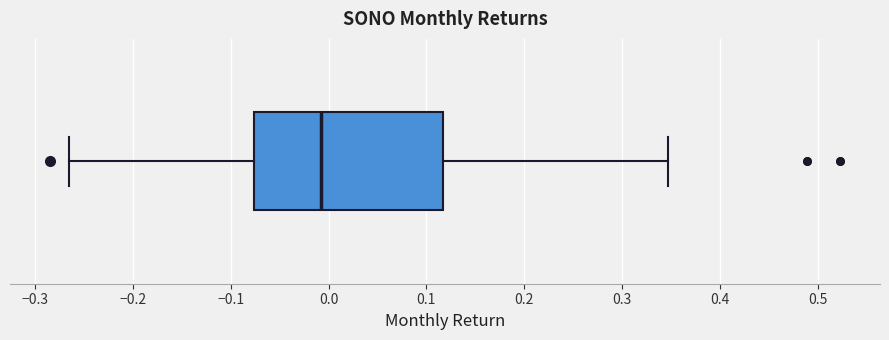

Transcribe this box plot: give where the median line is, the range the box spans, and where the two whiskers end, as read against the x-axis. The values are not printed on the chart, so give them approximately, as read against the axis.

median -0.01, box -0.08 to 0.12, whiskers -0.27 to 0.35